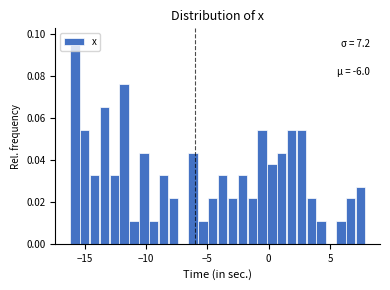

Around what value on the x-axis is the tallest bar? Give the approximate position of its centre, as read against the axis.

-16.0